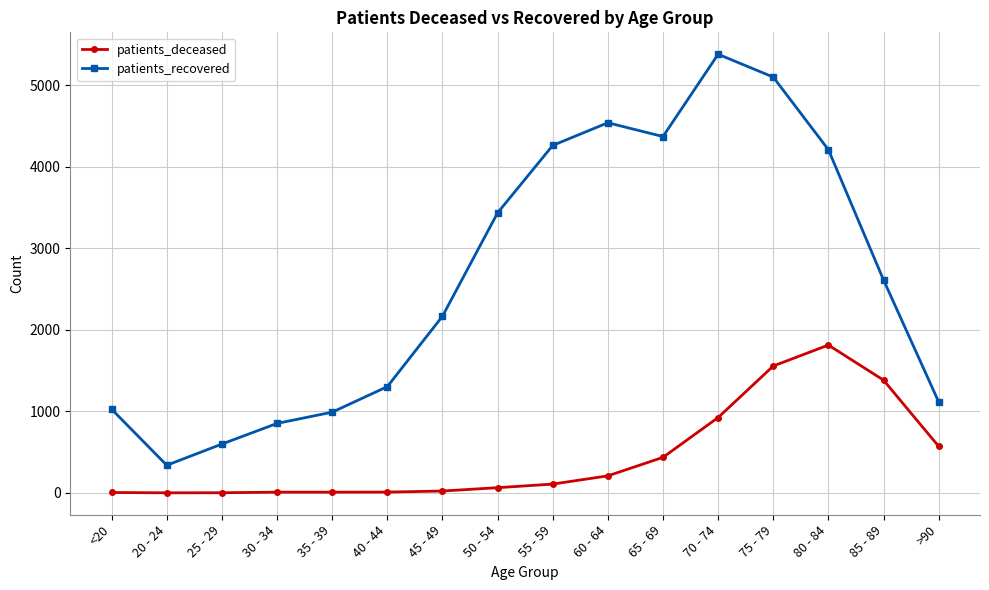

Between 20 - 24 and 80 - 84, which series saw the biggest shift?

patients_recovered